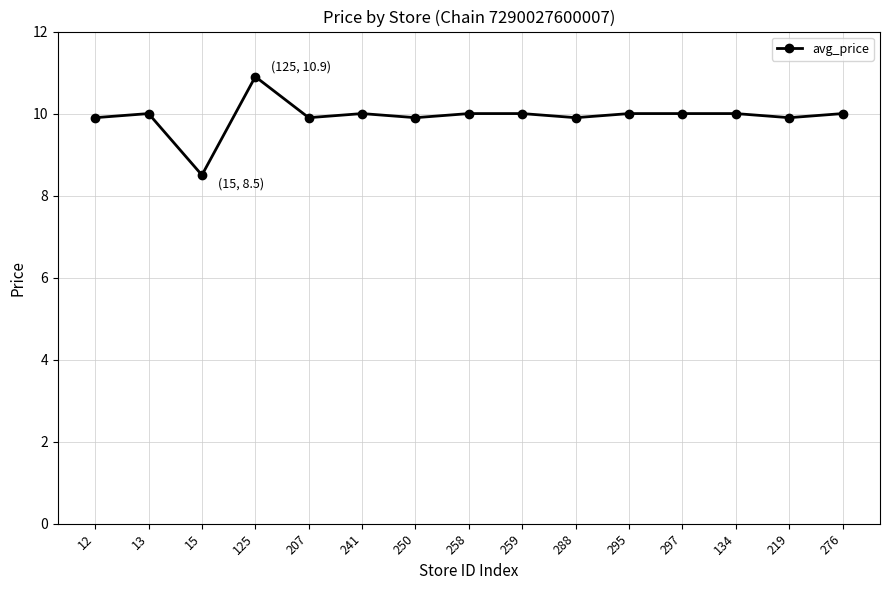

The chart shows a value of 9.9 at 288. True or false?

True